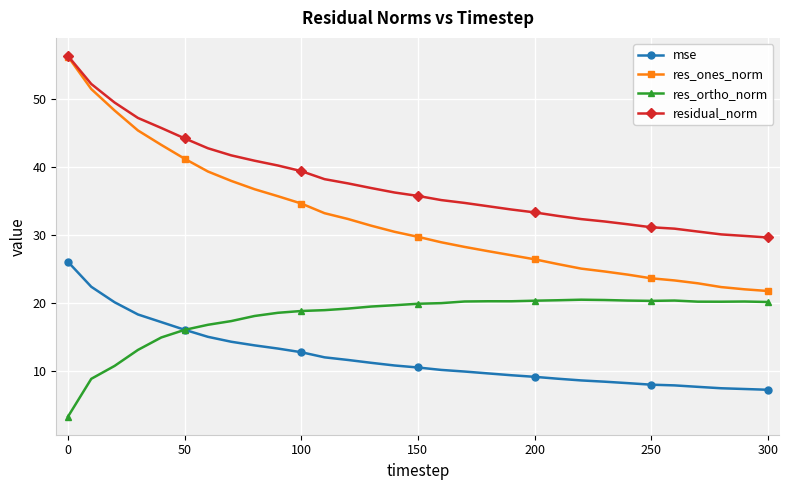

True or false: res_ortho_norm has more than 1 interior local peaks.

True